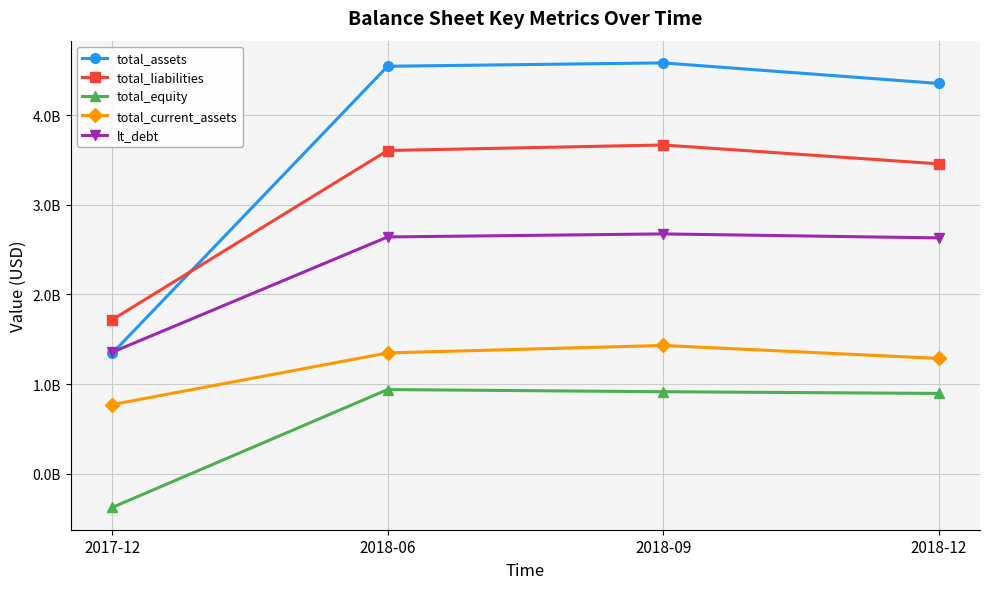

Read the total_assets value at 2018-12, to the nearest 10.

4352736000